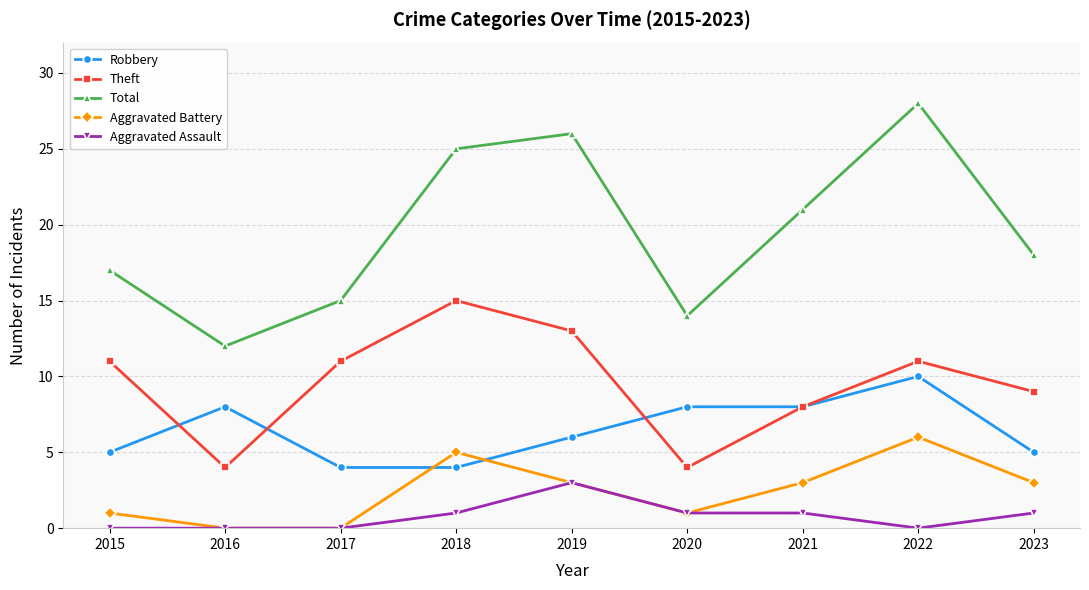

At which category does Theft reach its first local valley?

2016